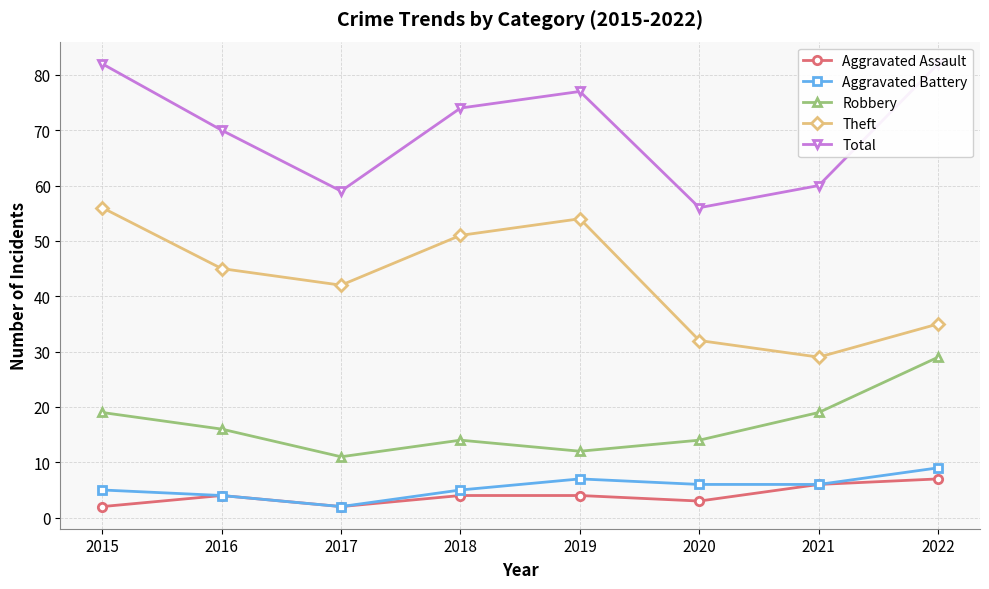

Read the Aggravated Battery value at 2019.

7